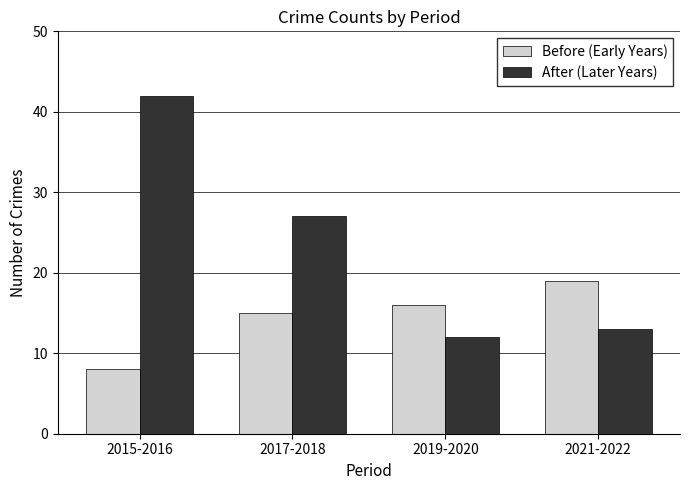

Is it true that After (Later Years) equals 42 at 2015-2016?

True